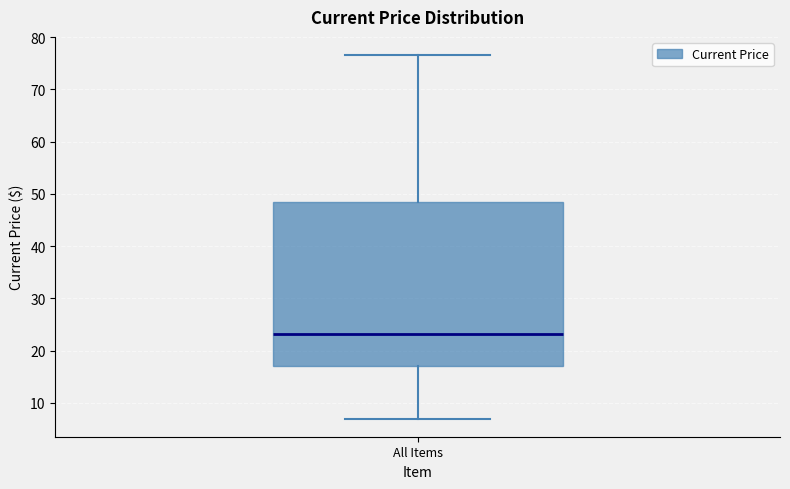

Read this box plot against the y-axis: the position of the median line, the range covered by the box, and the ends of both whiskers. The values are not printed on the chart, so give them approximately, as read against the axis.

median 23, box 17 to 48, whiskers 7 to 77